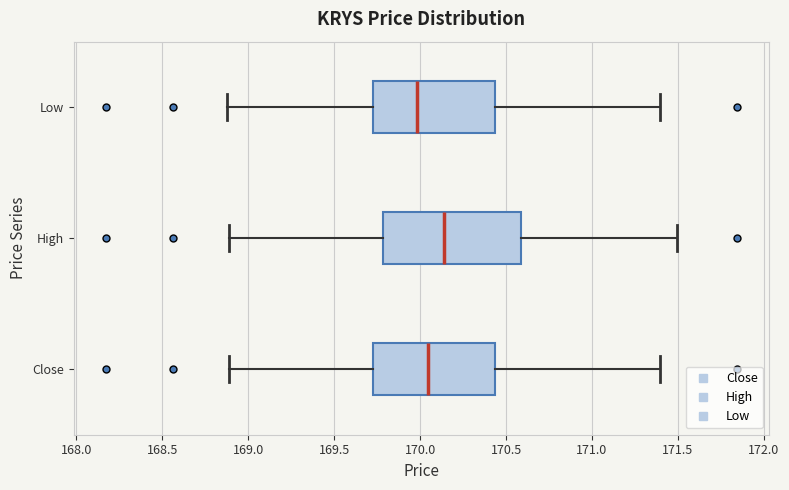

Reading bottom to top, read every box against the x-axis: the position of its median line, the range the box covers, and the ends of its whiskers. The values are not printed on the chart, so give them approximately, as read against the axis.

Close: median 170.05, box 169.70 to 170.45, whiskers 168.90 to 171.40
High: median 170.15, box 169.80 to 170.60, whiskers 168.90 to 171.50
Low: median 170.00, box 169.70 to 170.45, whiskers 168.90 to 171.40